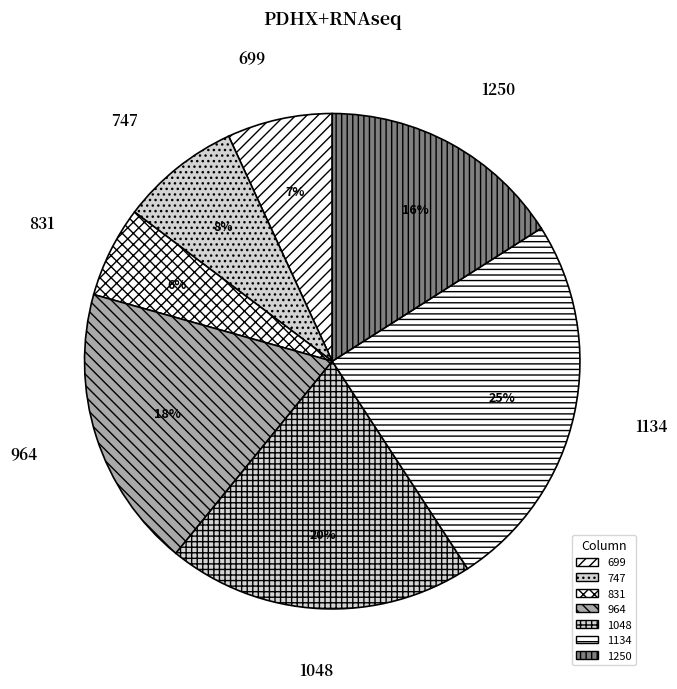

Count the number of slices in the pie.

7